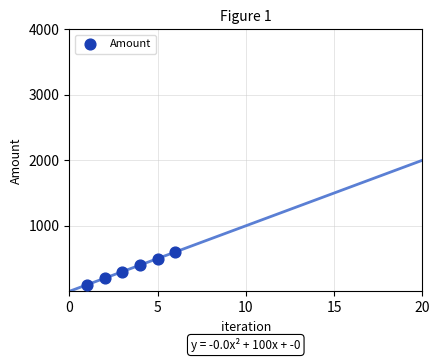

What is the average X value?

4